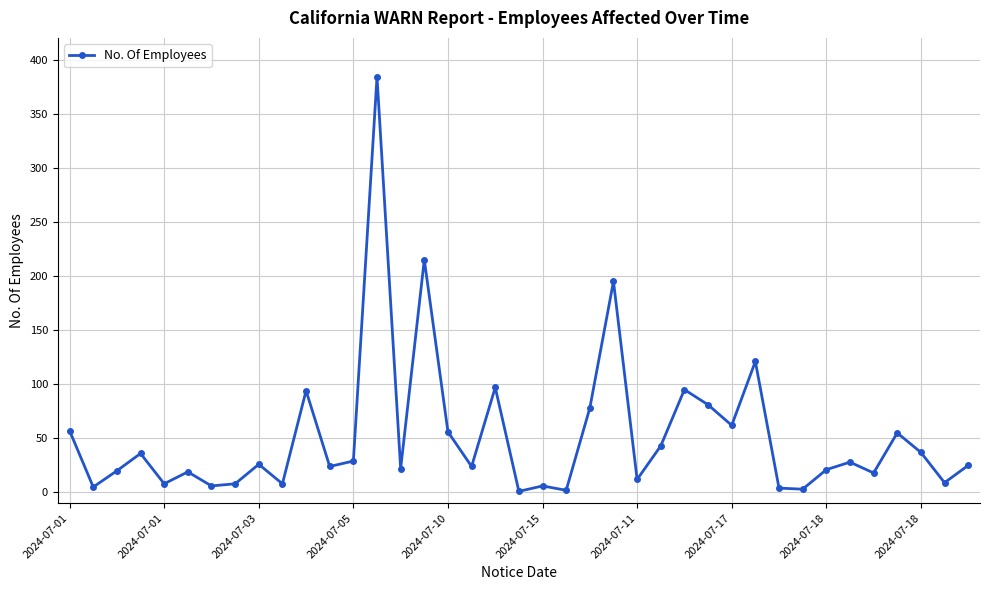

How many categories are shown in the chart?

39